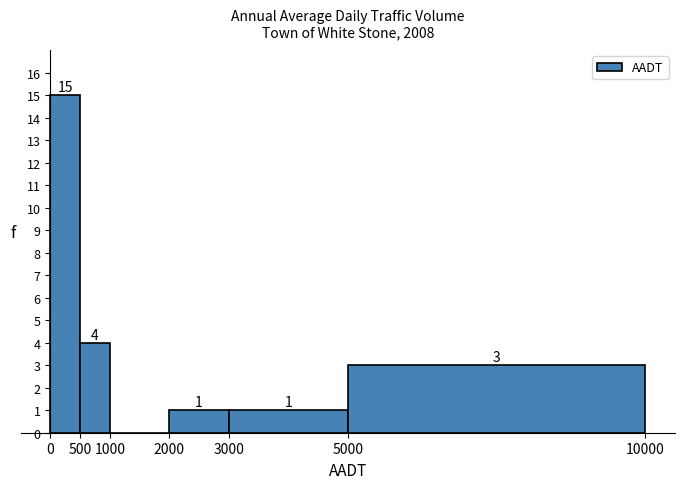

Which range on the x-axis has the tallest bar?

0 to 500